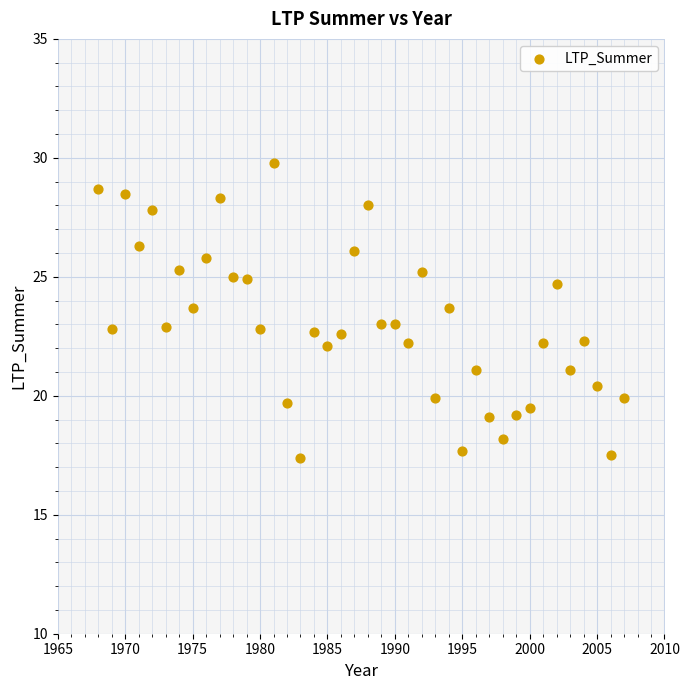

What is the range of Y values (max minus min)?

12.4